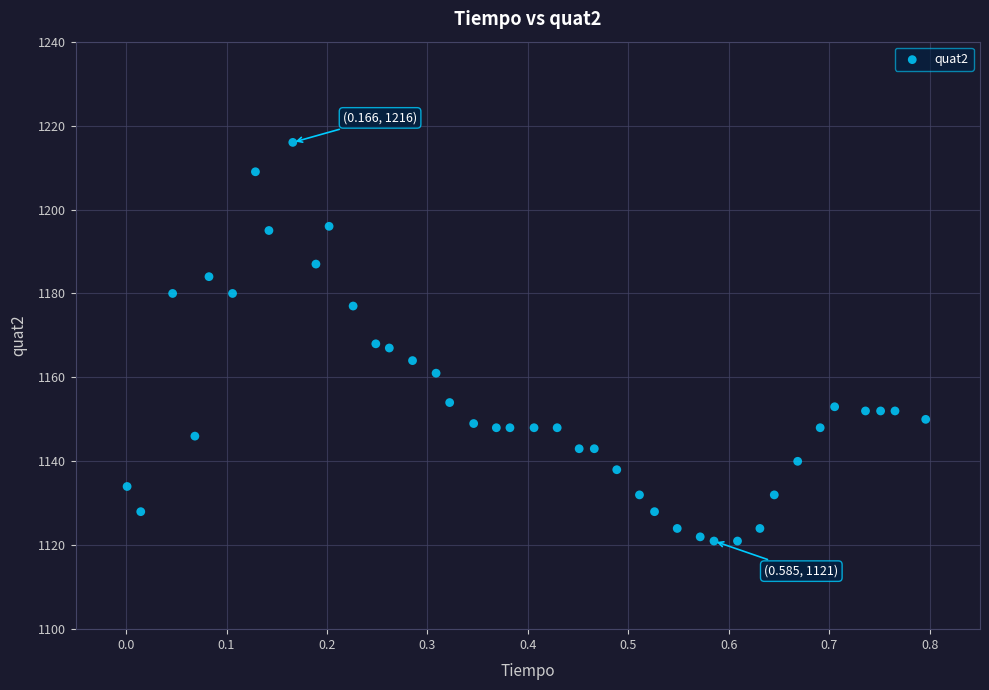

What is the range of Y values (max minus min)?

95